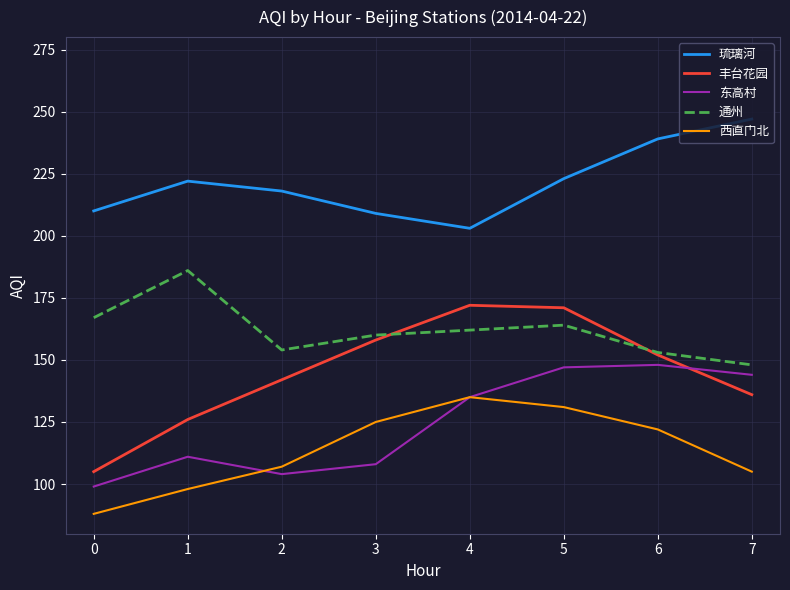

True or false: 西直门北 and 琉璃河 cross at least once.

False